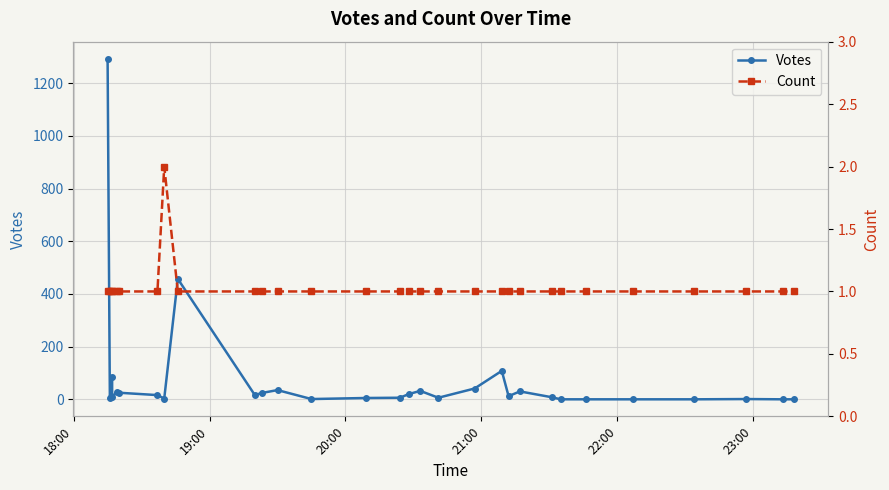

What is the average value of the Votes series?

75